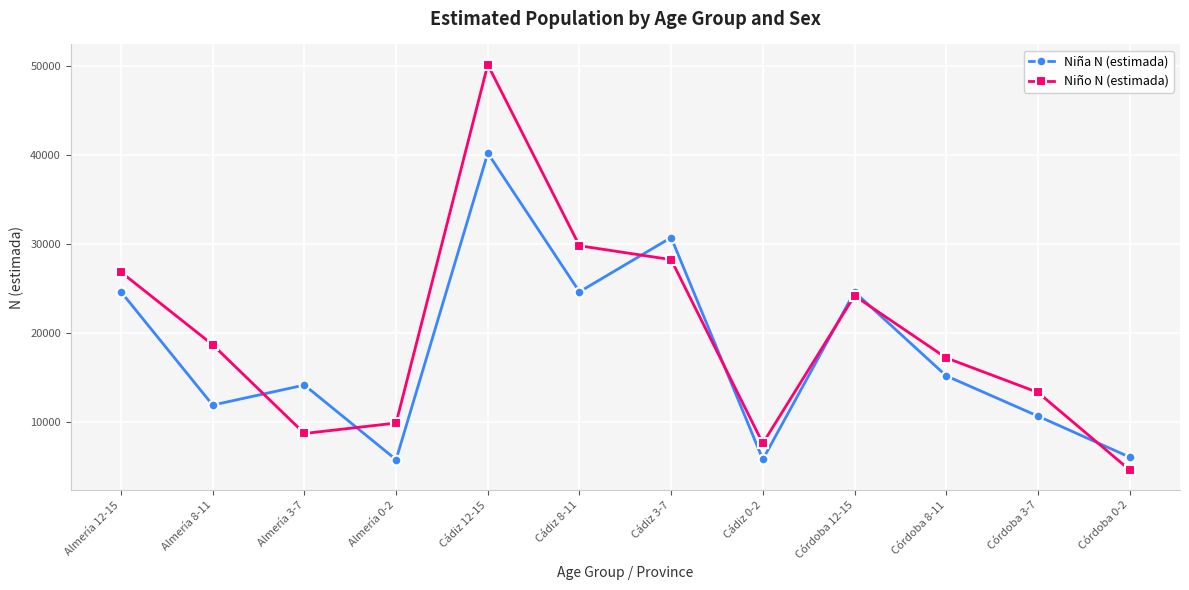

What value does the Niña N (estimada) series have at Córdoba 0-2?

6065